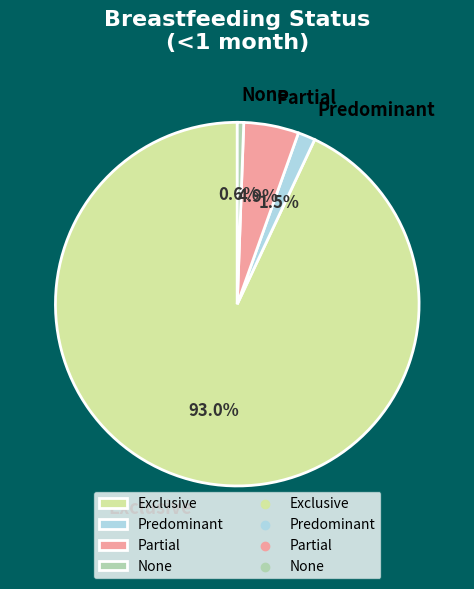

Rank the categories by value from lowest to highest.

None, Predominant, Partial, Exclusive